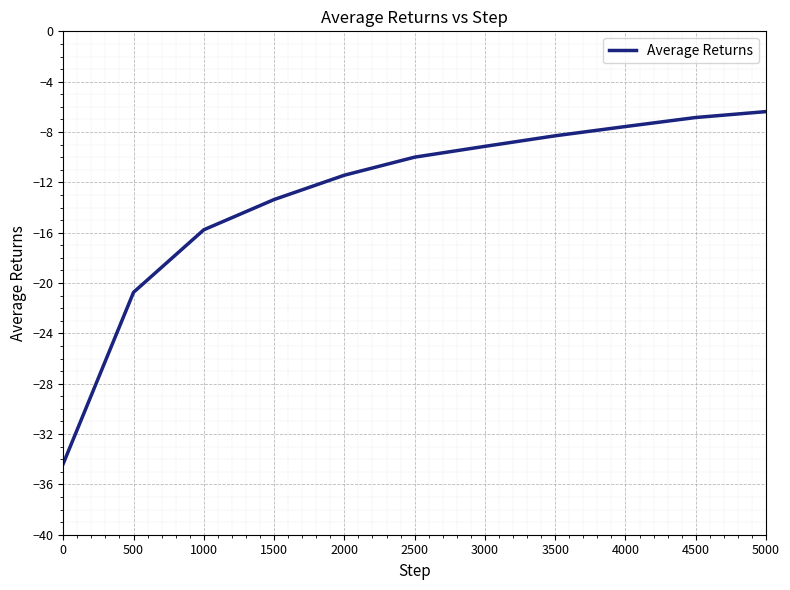

Which has a higher value, 2500 or 4000?

4000